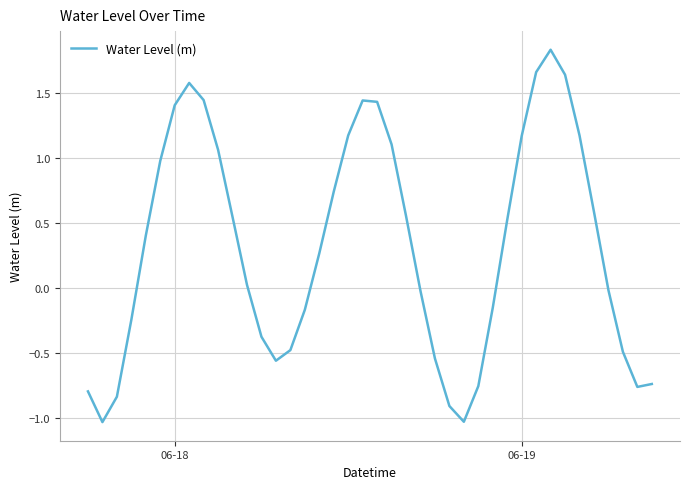

What is the difference between the maximum and minimum values?

2.9